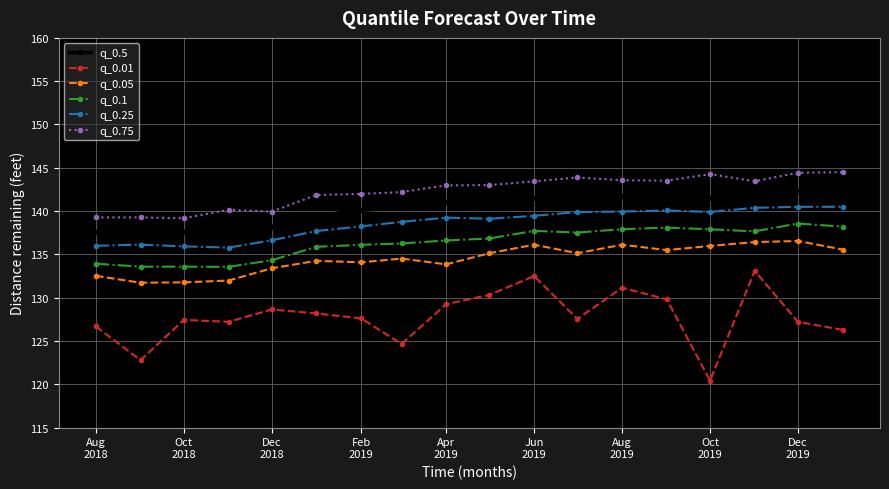

What is the smallest value displayed?

120.4